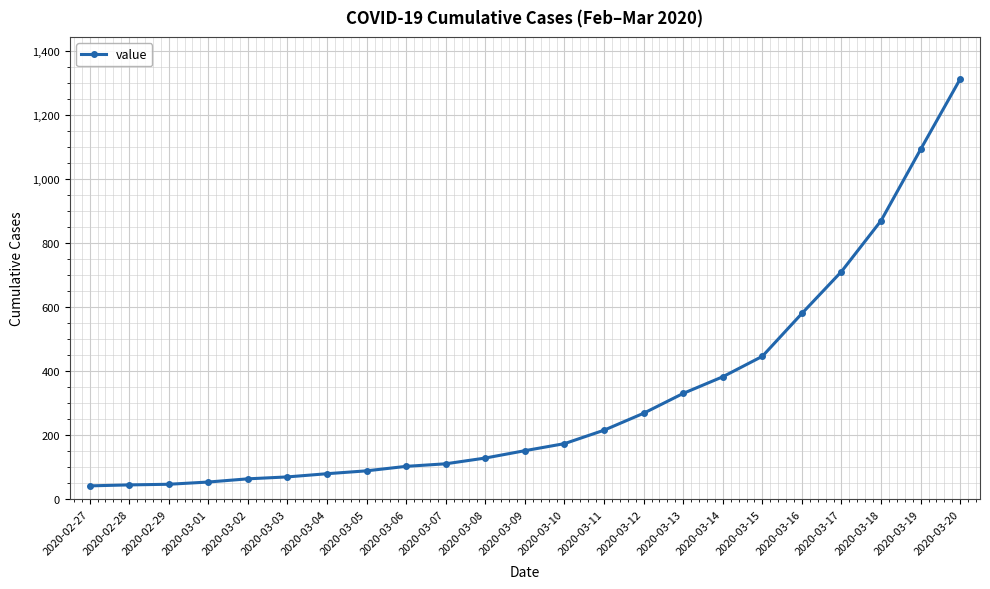

How many lines are shown in the chart?

1